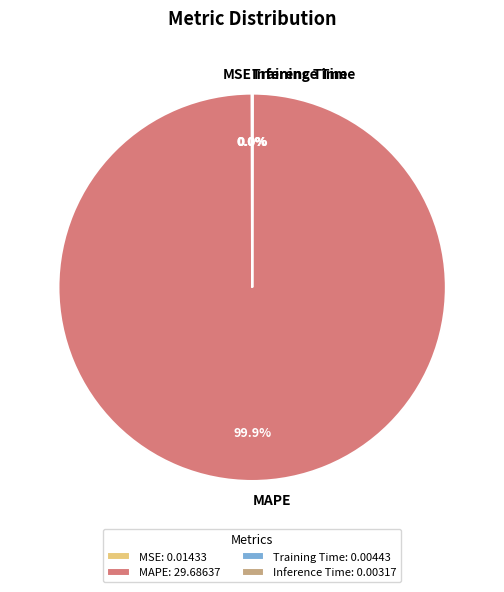

Is there any slice that represents more than half of the pie?

Yes